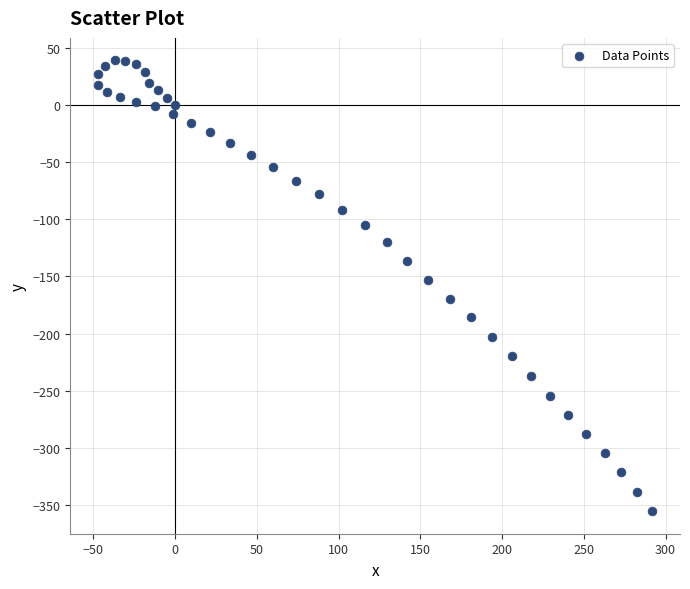

What Y value in the scatter plot is closest to -158?

-153.5